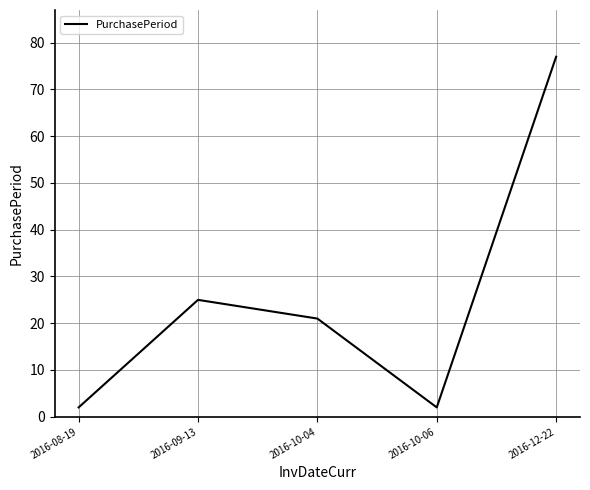

What is the change in value from 2016-09-13 to 2016-12-22?

+52